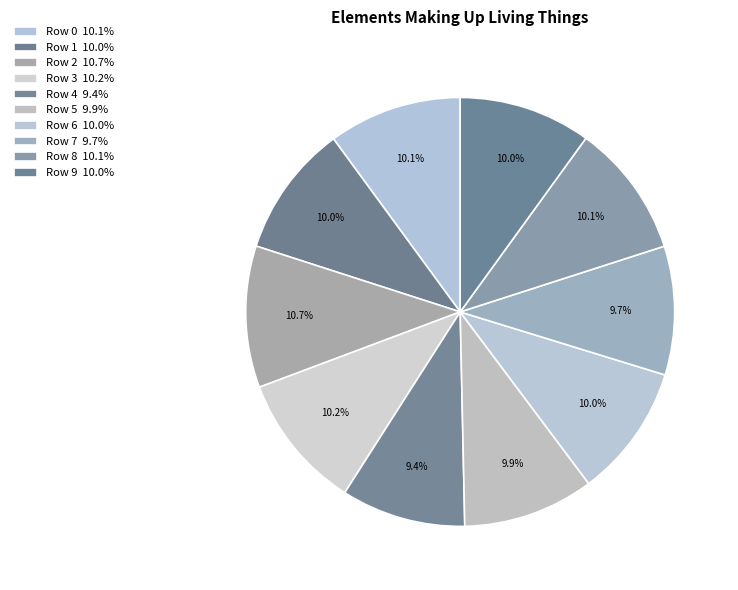

How many slices are in this pie chart?

10